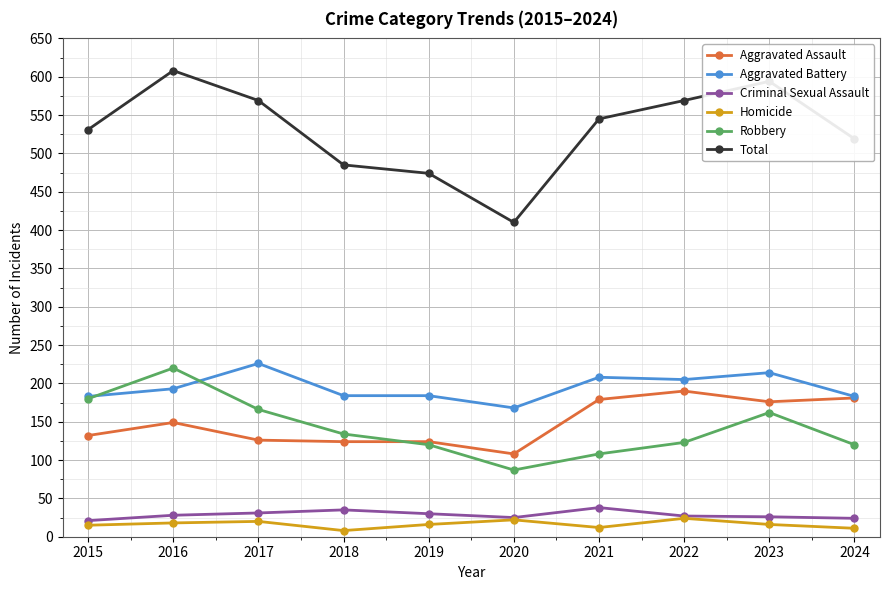

Which series has the largest total across all categories?

Total